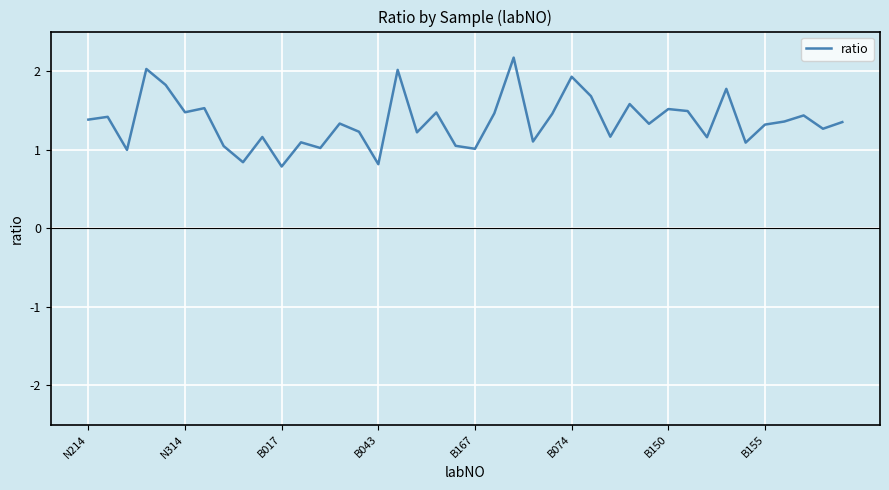

What is the minimum value shown in the chart?

0.8